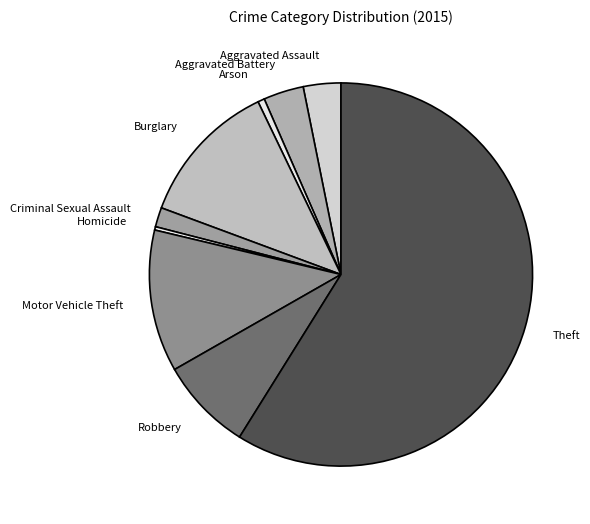

What is the largest slice in the pie chart?

Theft